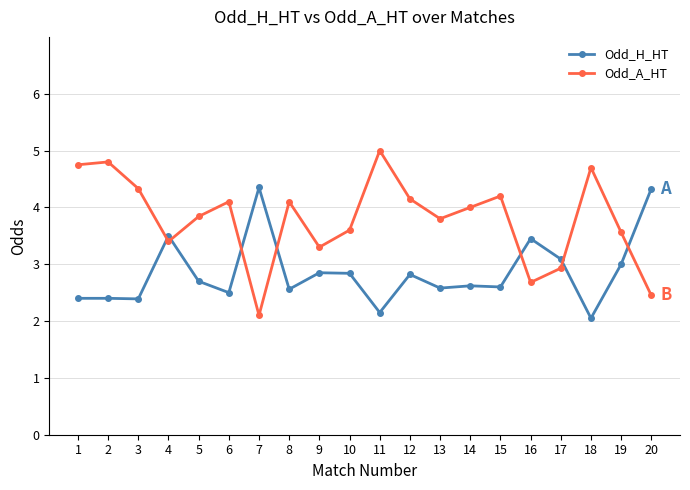

Where is the first local minimum for Odd_A_HT?

4